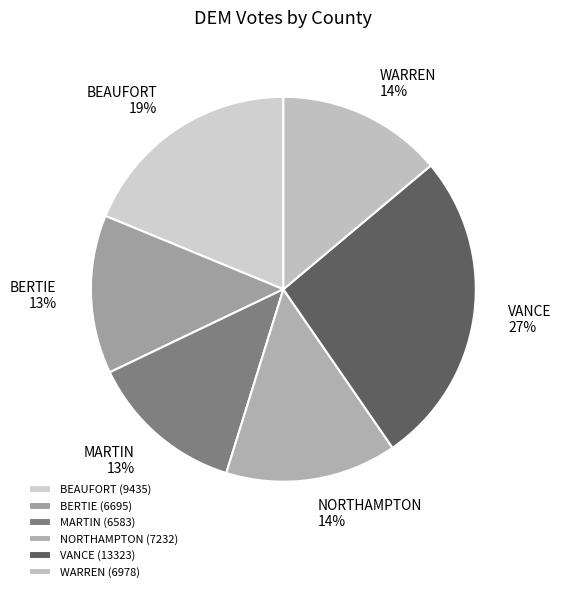

To the nearest percent, what is the average slice percentage?

17%